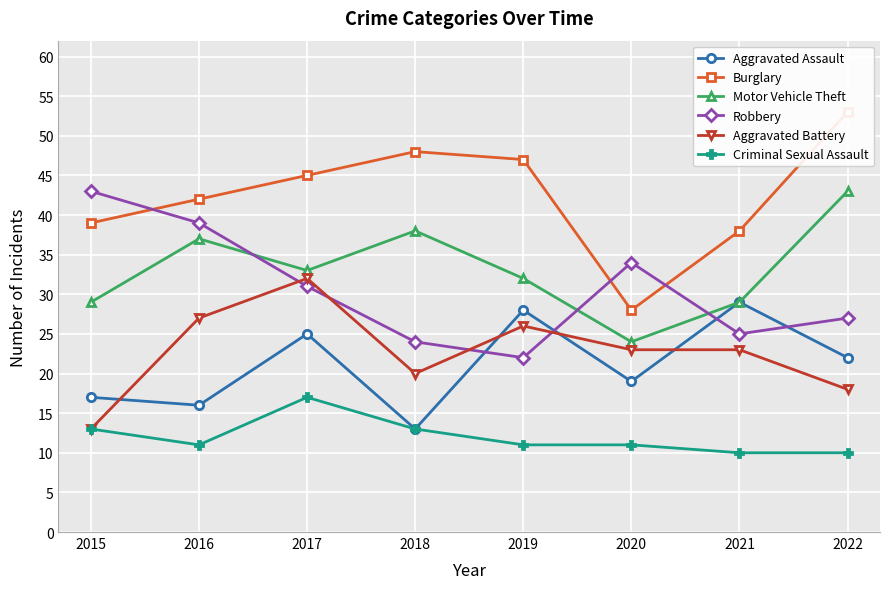

True or false: Burglary has more than 2 interior local peaks.

False